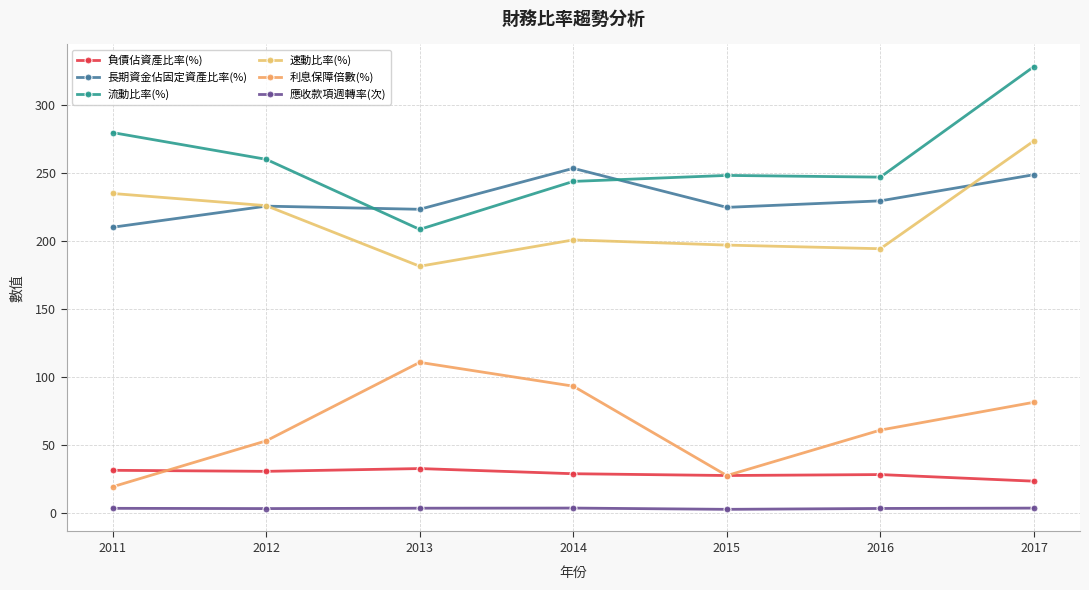

At which category does the chart reach its minimum across all series?

2015